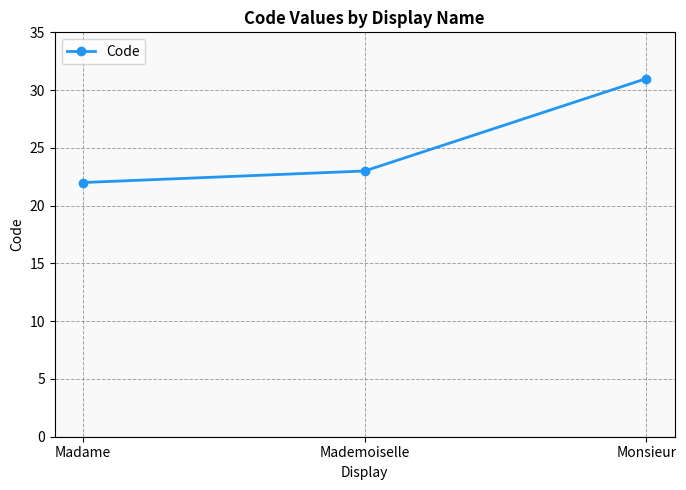

What is the ratio of the value at Monsieur to the value at Madame?

1.4